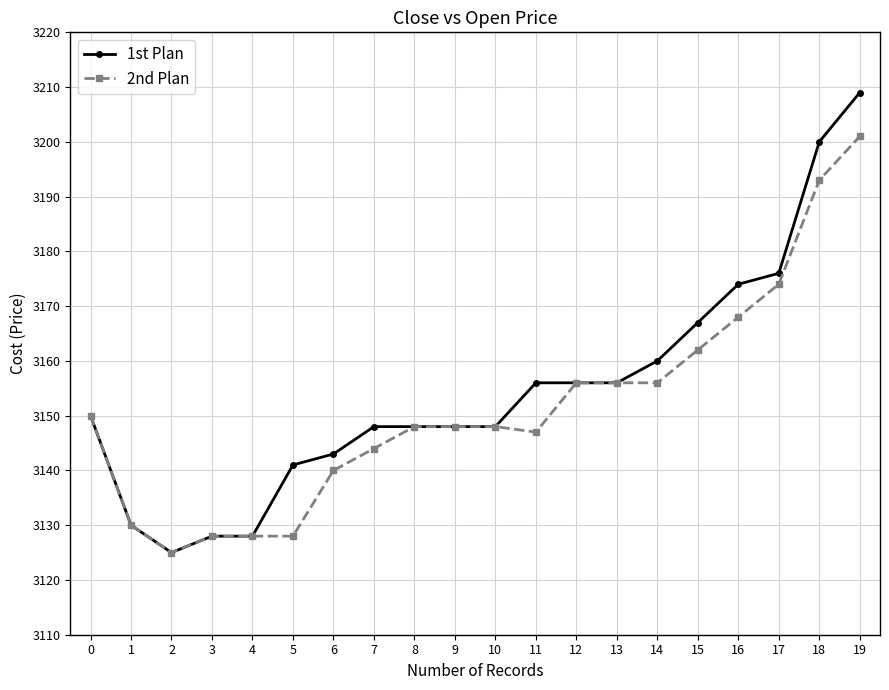

Reading left to right, what are all the values shown in this chart?

1st Plan: 0=3150	1=3130	2=3125	3=3128	4=3128	5=3141	6=3143	7=3148	8=3148	9=3148	10=3148	11=3156	12=3156	13=3156	14=3160	15=3167	16=3174	17=3176	18=3200	19=3209
2nd Plan: 0=3150	1=3130	2=3125	3=3128	4=3128	5=3128	6=3140	7=3144	8=3148	9=3148	10=3148	11=3147	12=3156	13=3156	14=3156	15=3162	16=3168	17=3174	18=3193	19=3201